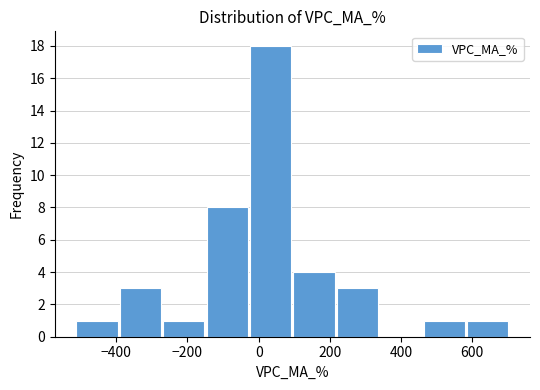

Reading left to right, list every bar in this chart as the range it spans on the x-axis followed by its height. Neither the bar edges nor the heights are printed on the chart, so give them approximately, as read against the axes.

-520 to -400: 1
-400 to -280: 3
-280 to -140: 1
-140 to -20: 8
-20 to 100: 18
100 to 220: 4
220 to 340: 3
340 to 460: 0
460 to 580: 1
580 to 700: 1